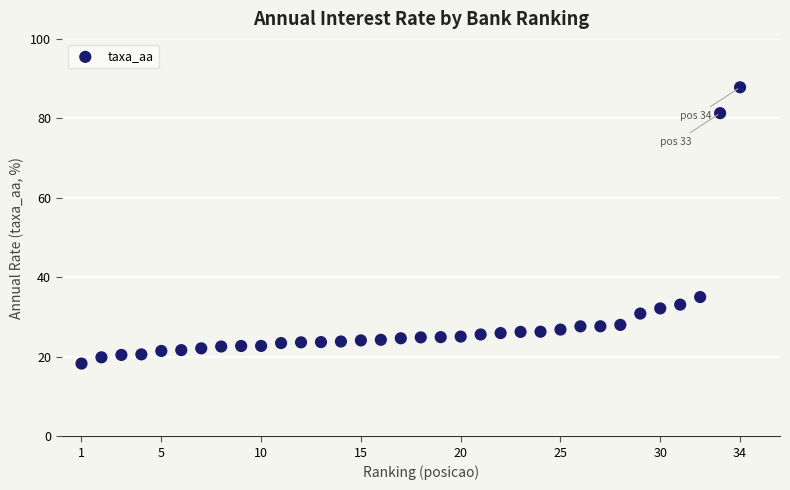

What Y value in the scatter plot is closest to 53?

35.0